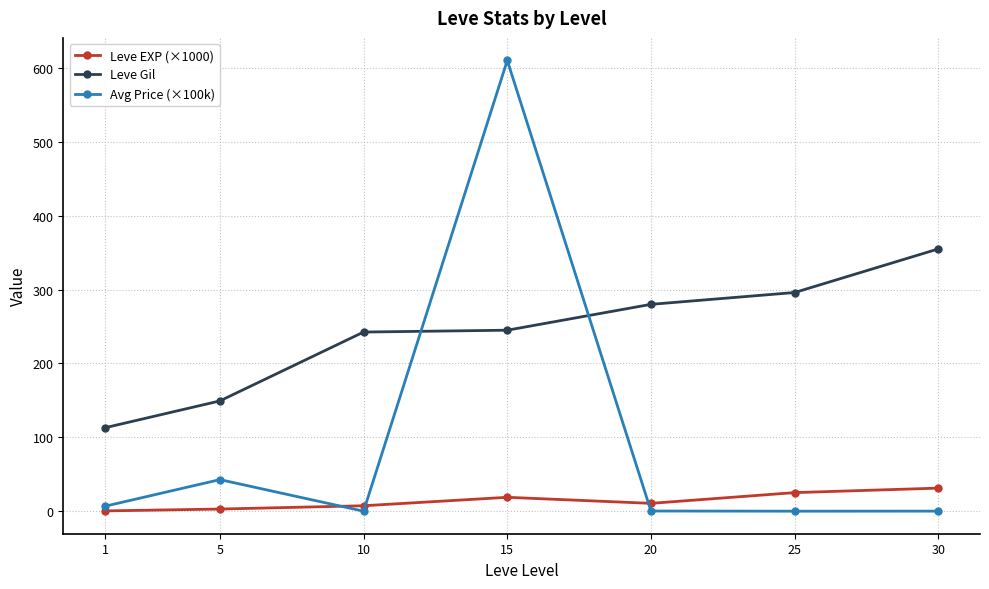

After their last crossing, which series has the higher values: Avg Price (×100k) or Leve Gil?

Leve Gil